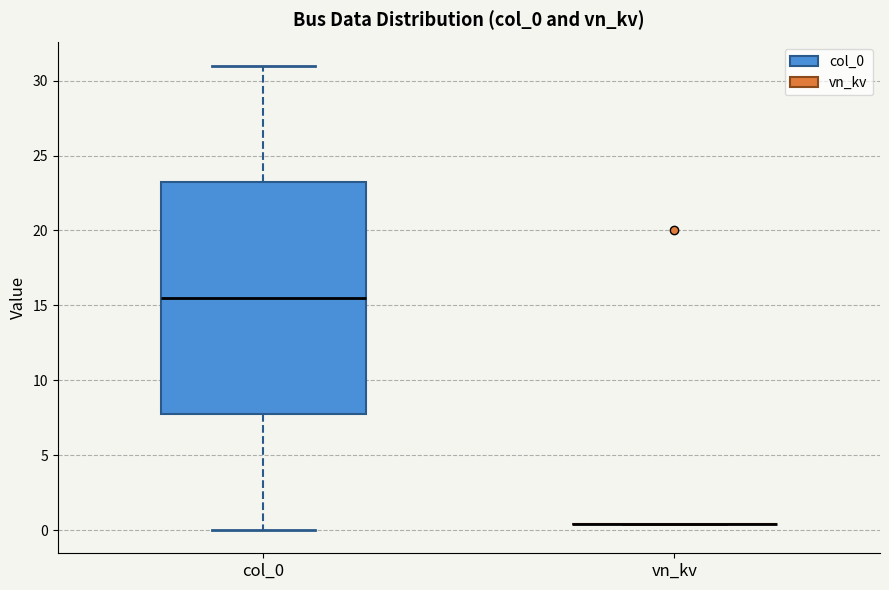

Reading left to right, transcribe this box plot: for each box, give where its median line is, the range the box spans, and where its two whiskers end, as read against the y-axis. The values are not printed on the chart, so give them approximately, as read against the axis.

col_0: median 15.5, box 8.0 to 23.5, whiskers 0.0 to 31.0
vn_kv: box collapsed to a line at 0.5, whiskers 0.5 to 0.5